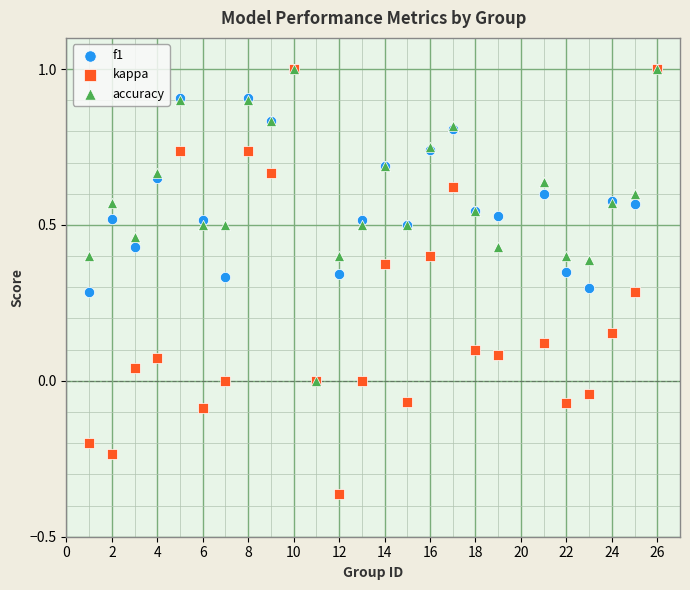

Which series has the widest spread of Y values?

kappa